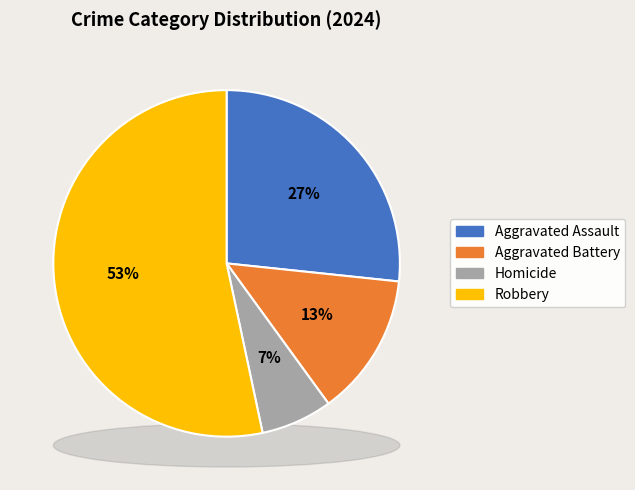

Which slice represents more than half of the pie?

Robbery